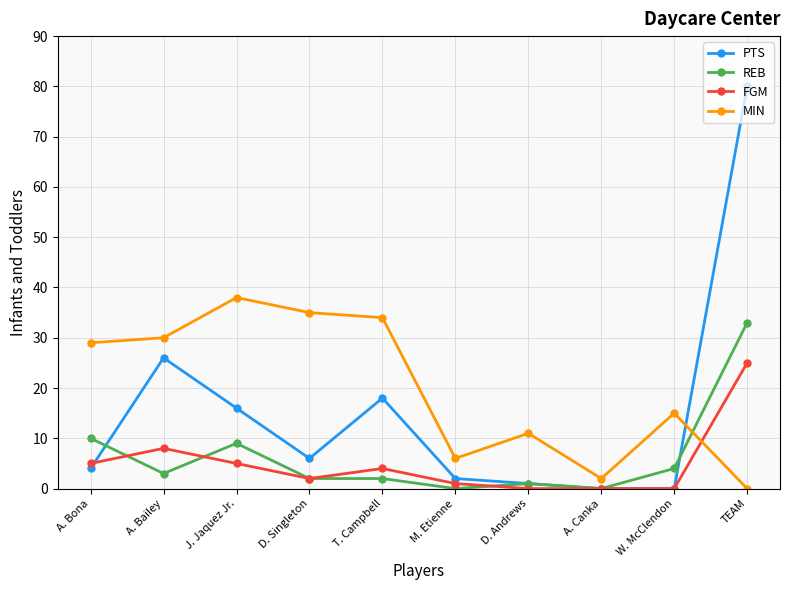

Is it true that MIN equals 15 at W. McClendon?

True